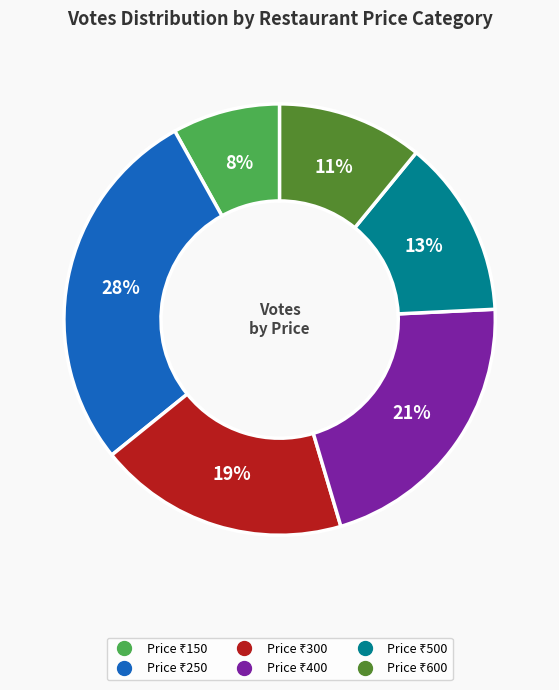

Is there any slice that represents more than half of the pie?

No